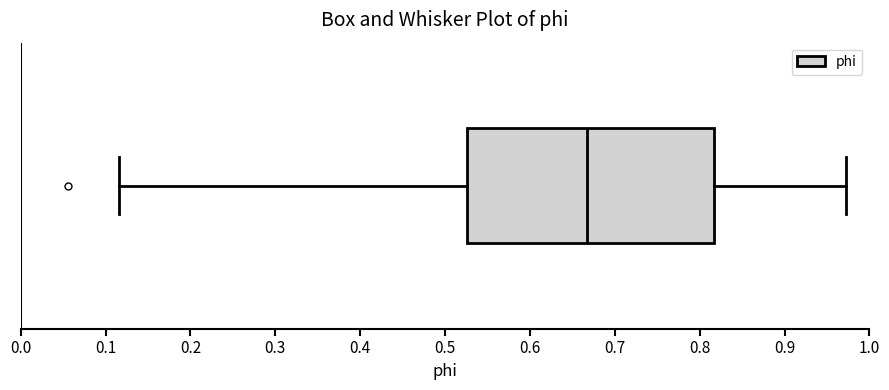

Where does the median line of the box sit on the x-axis? The values are not printed on the chart, so give them approximately, as read against the axis.

0.67